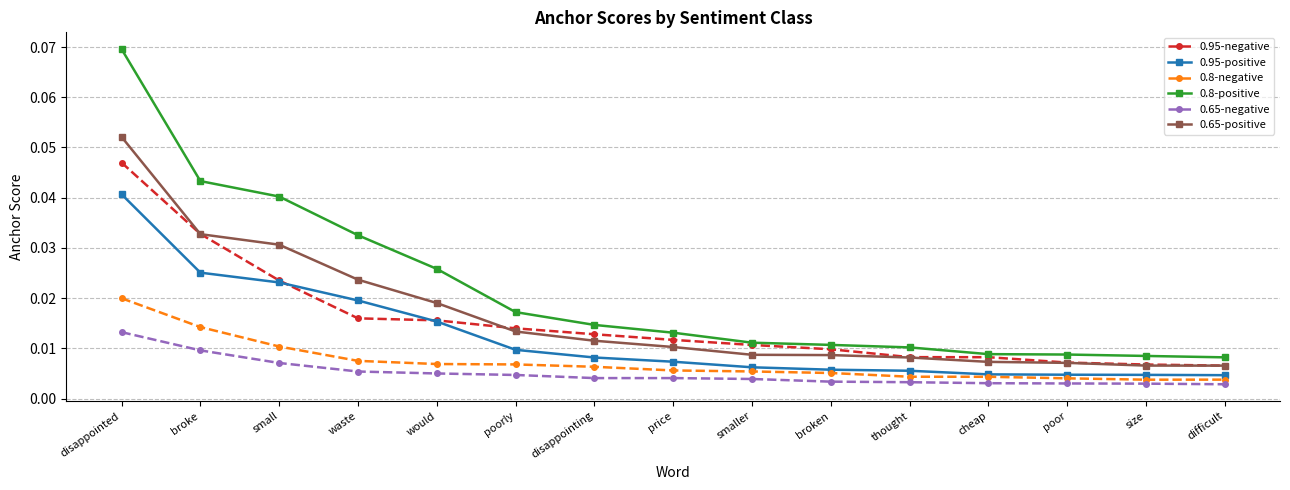

Between price and poor, which series saw the biggest shift?

0.95-negative